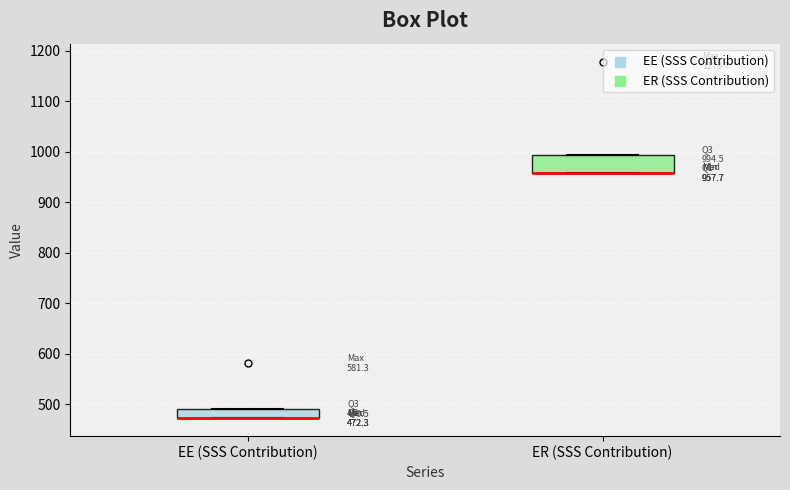

Which box is the tallest, from its lower edge to its upper edge?

ER (SSS Contribution)